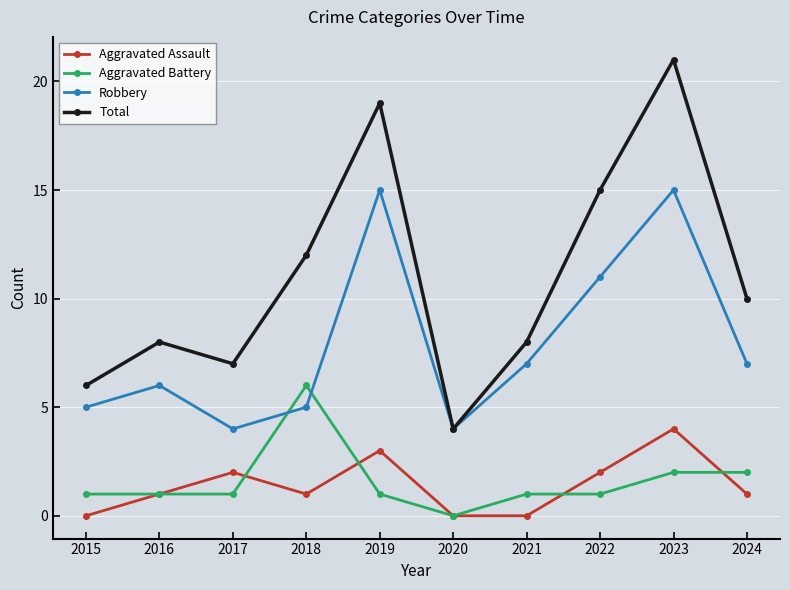

What is the total value across all series at 2023?

42